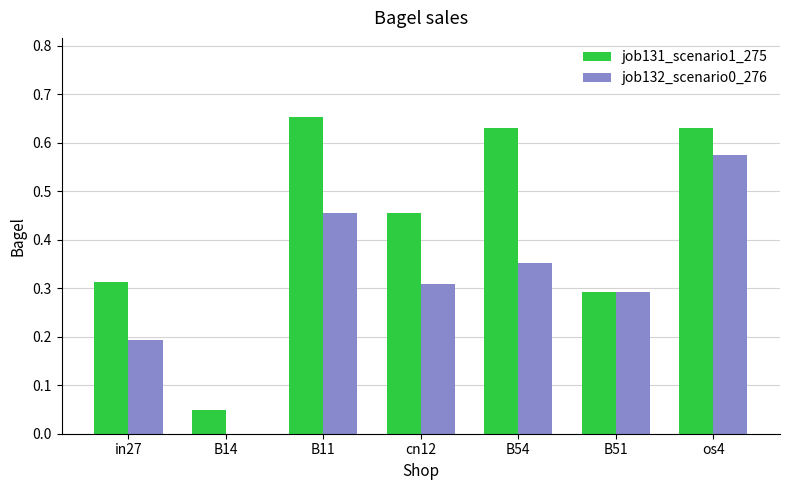

The job132_scenario0_276 series shows 0.3 at in27. True or false?

False